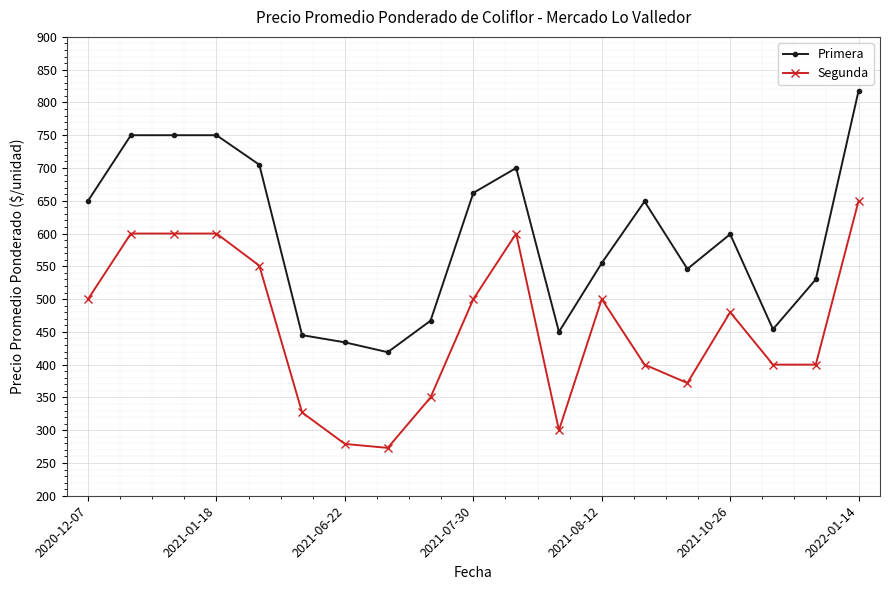

What is the minimum value for Primera?

419